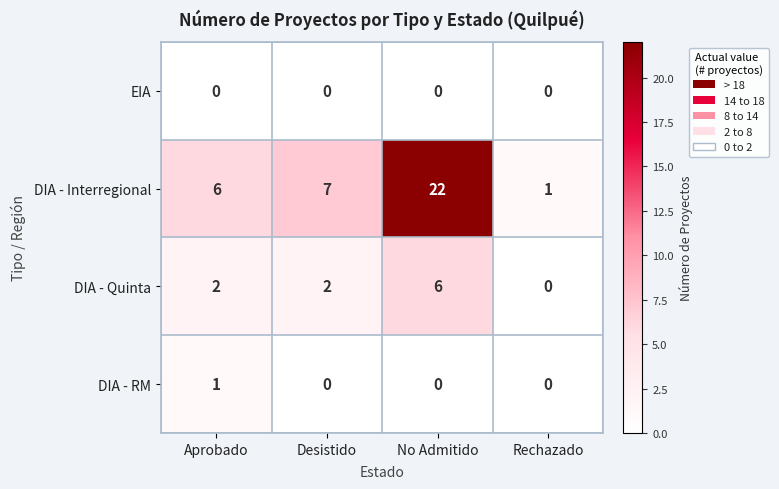

Reading right to left, transcribe all the data shown in this chart.

EIA: 0	0	0	0
DIA - Interregional: 1	22	7	6
DIA - Quinta: 0	6	2	2
DIA - RM: 0	0	0	1